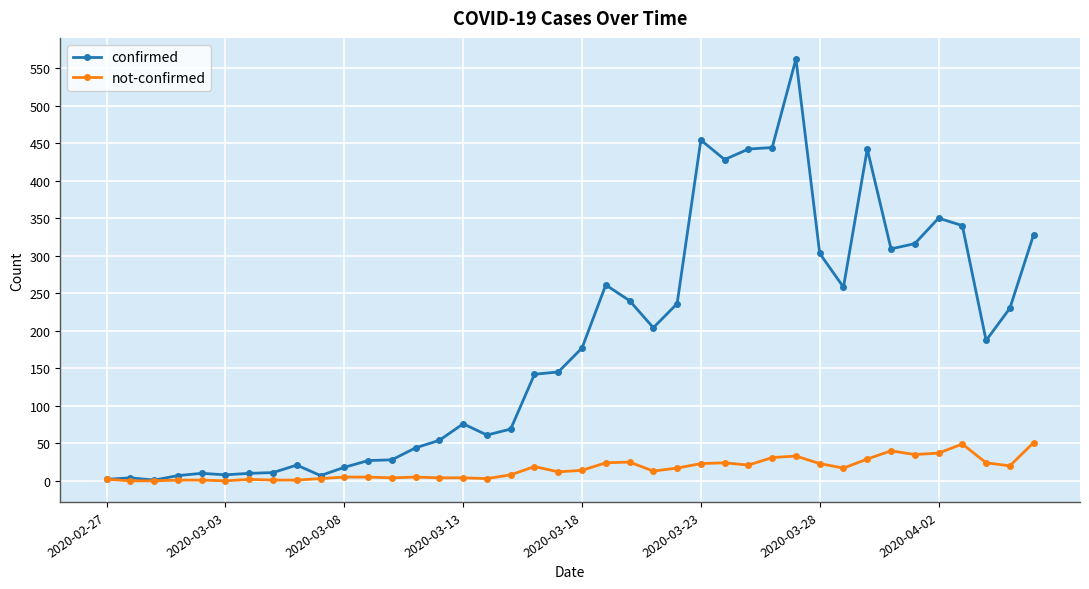

Which series has the largest total across all categories?

confirmed